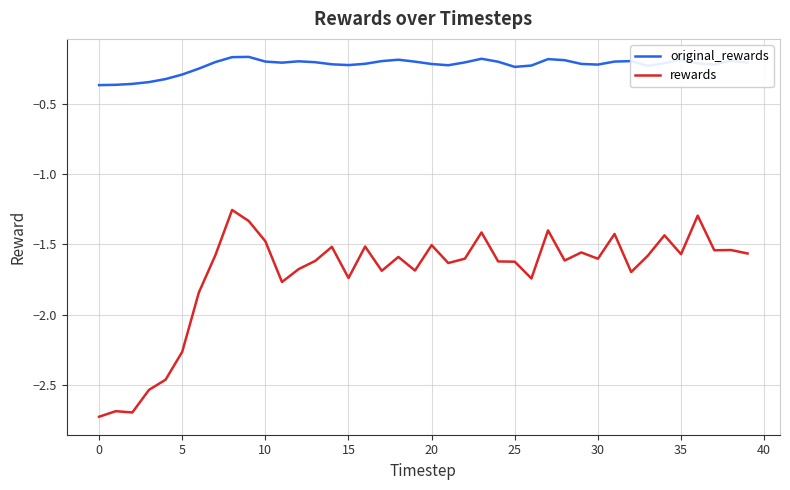

True or false: rewards and original_rewards intersect in this chart.

False